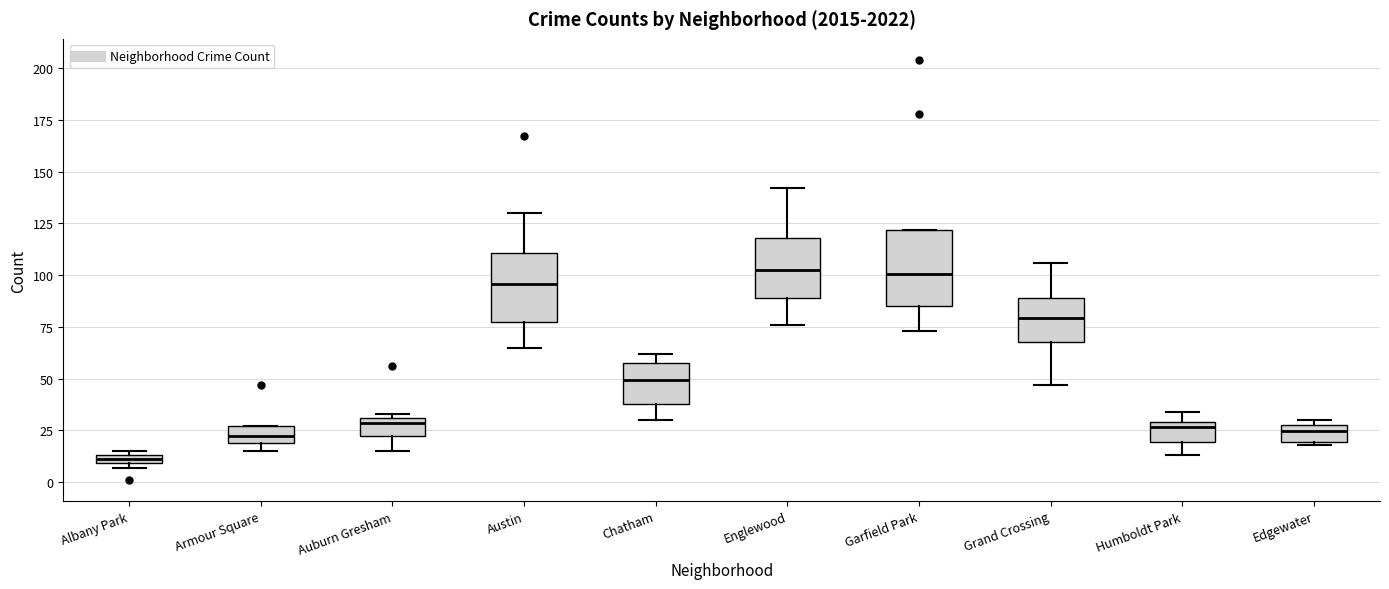

Which box has the lowest median line?

Albany Park